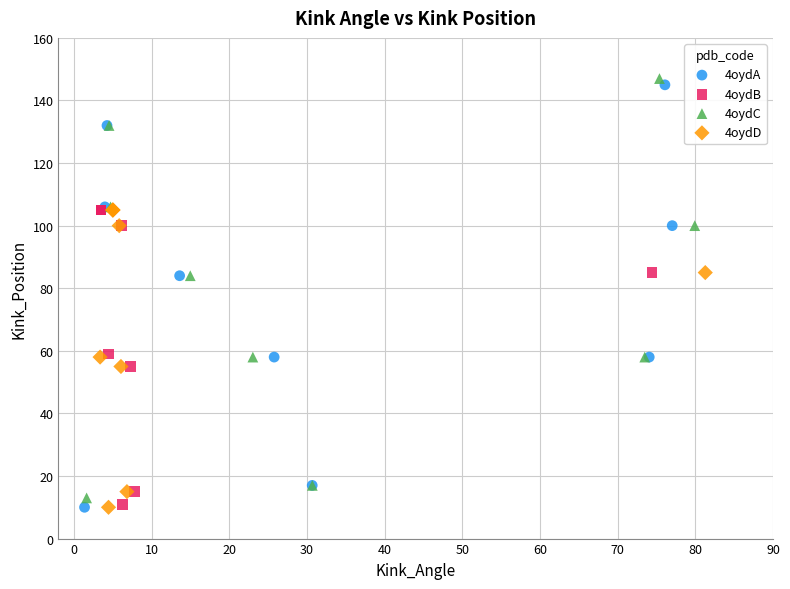

What are all the series names shown in the legend?

4oydA, 4oydB, 4oydC, 4oydD